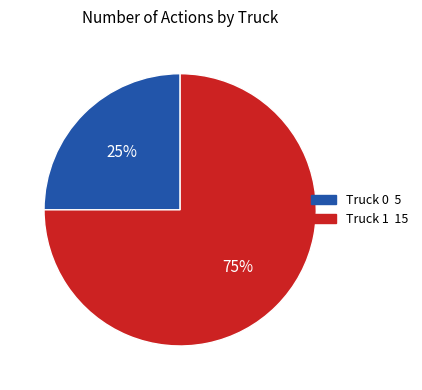

To the nearest percent, what percentage of the pie is Truck 0?

25%